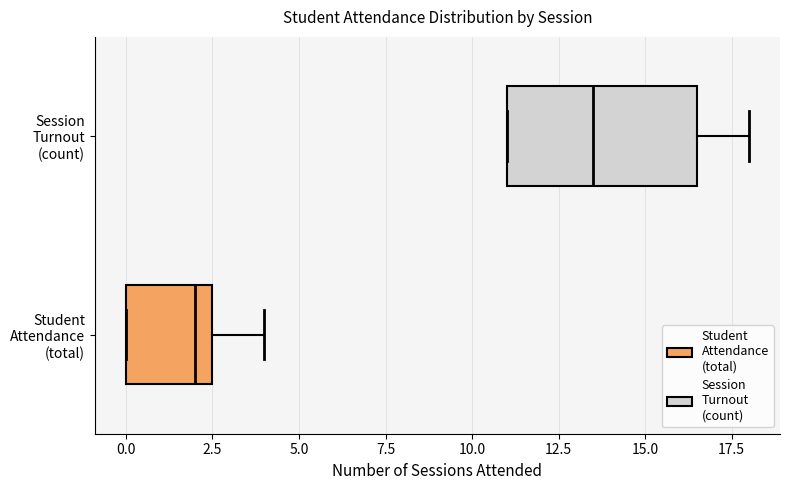

Where is the right edge of the box for Student Attendance (total) on the x-axis? The values are not printed on the chart, so give them approximately, as read against the axis.

2.5